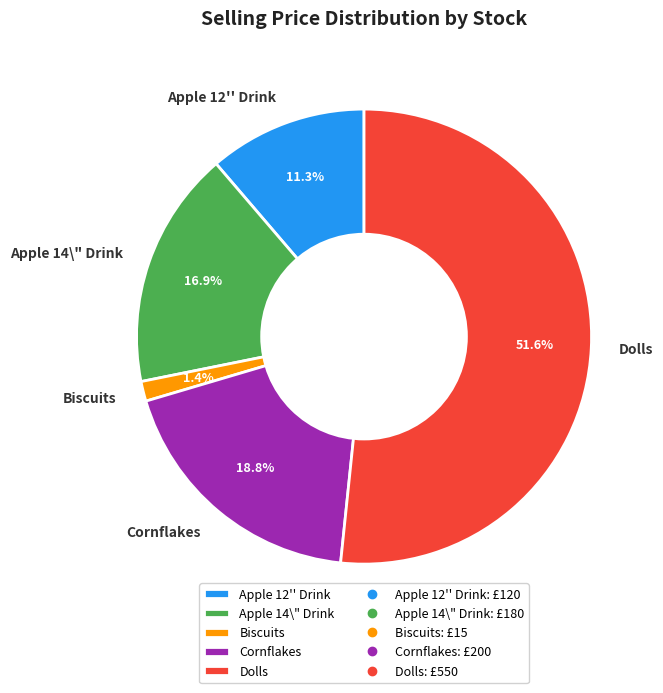

Count the number of slices in the pie.

5